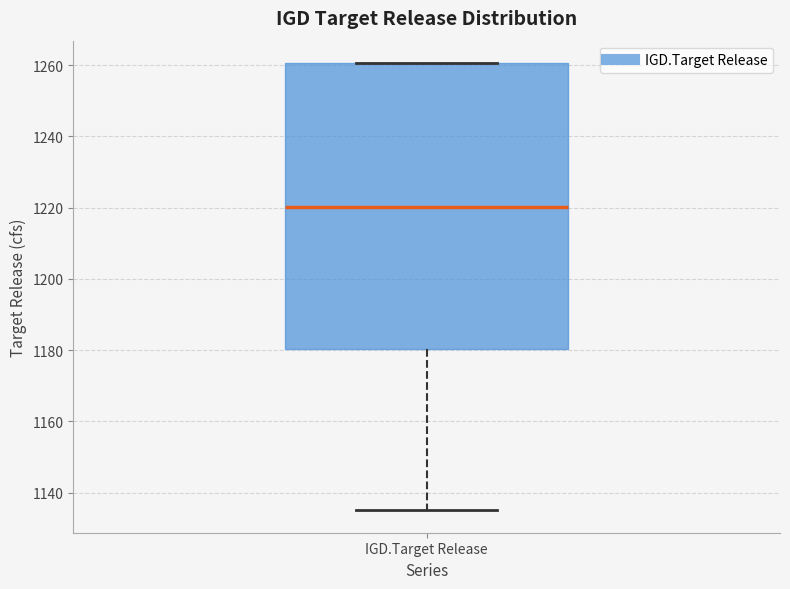

Where is the upper edge of the box for IGD.Target Release on the y-axis? The values are not printed on the chart, so give them approximately, as read against the axis.

1260